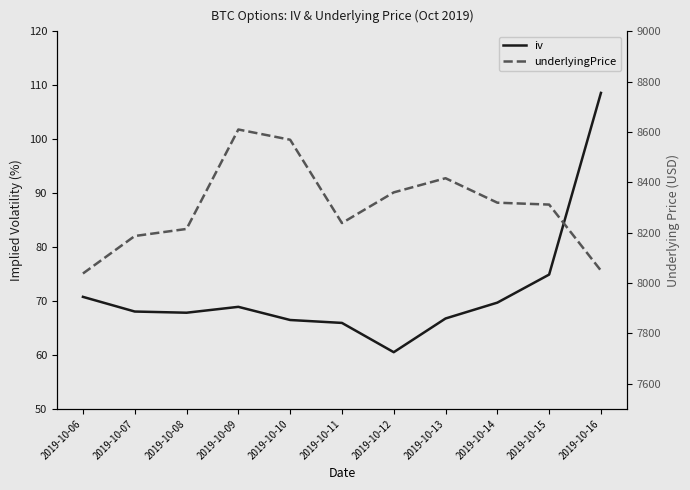

What is the difference between the highest and lowest values at 2019-10-10?

8503.0